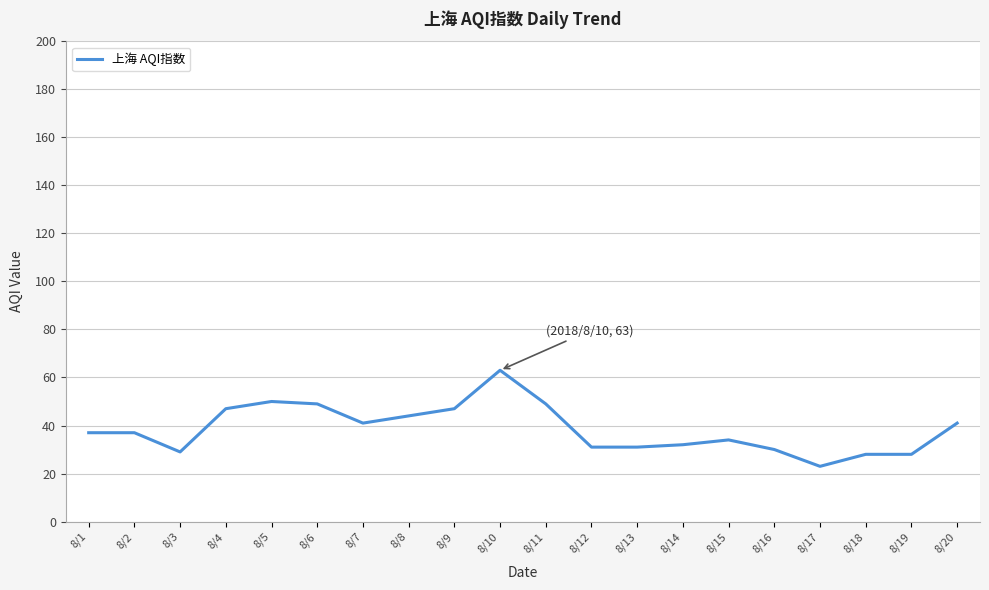

Reading right to left, extract all data points from this chart.

41	28	28	23	30	34	32	31	31	49	63	47	44	41	49	50	47	29	37	37